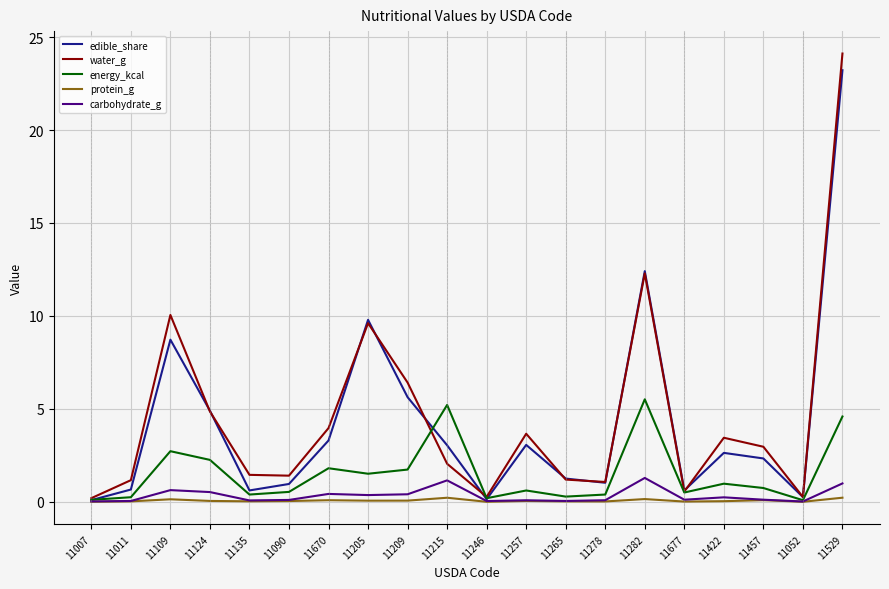

What position from the right is 11265?

8